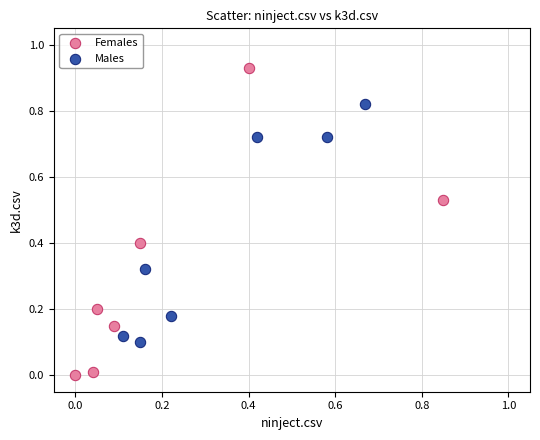

Which series has the largest Y range (max minus min)?

Females